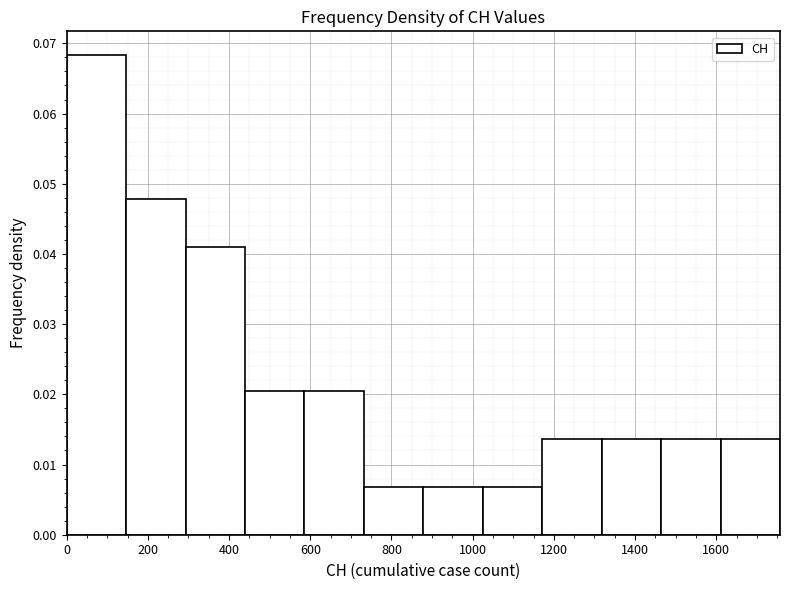

Reading left to right, transcribe this chart: for each bar, give the range it covers on the x-axis and its height. Neither the bar edges nor the heights are printed on the chart, so give them approximately, as read against the axes.

0 to 140: 0.068
140 to 300: 0.048
300 to 440: 0.041
440 to 580: 0.020
580 to 740: 0.020
740 to 880: 0.007
880 to 1020: 0.007
1020 to 1180: 0.007
1180 to 1320: 0.014
1320 to 1460: 0.014
1460 to 1620: 0.014
1620 to 1760: 0.014